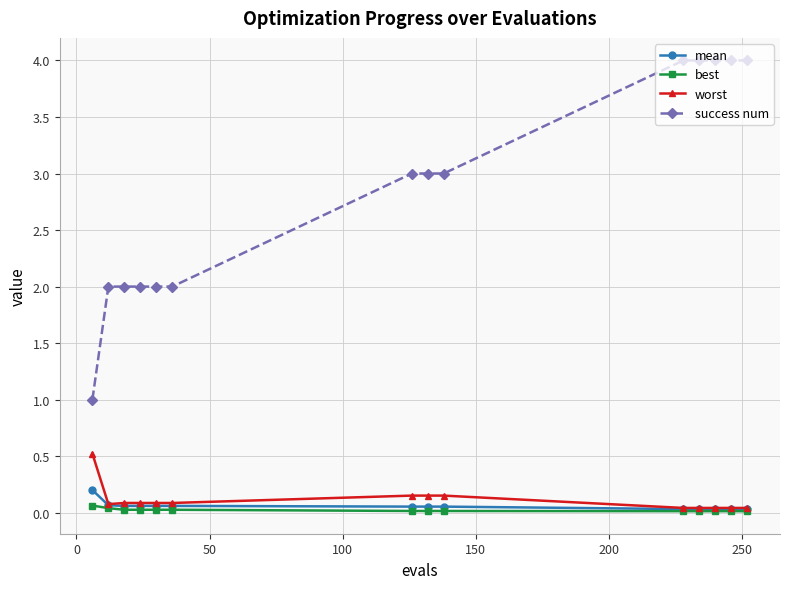

What are all the series names shown in the legend?

mean, best, worst, success num